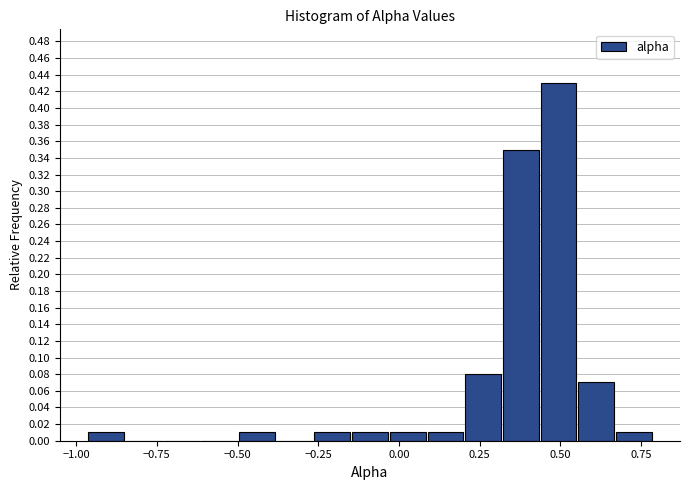

Read against the x-axis, roughly where is the centre of the tallest bar?

0.50